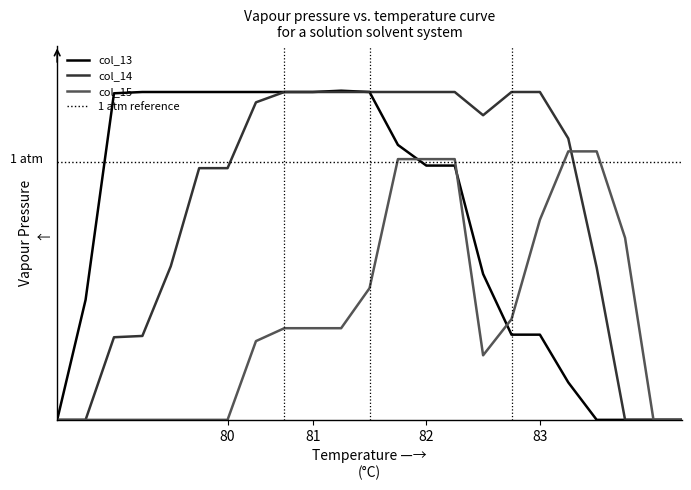

Which series has the largest range (max minus min)?

col_13